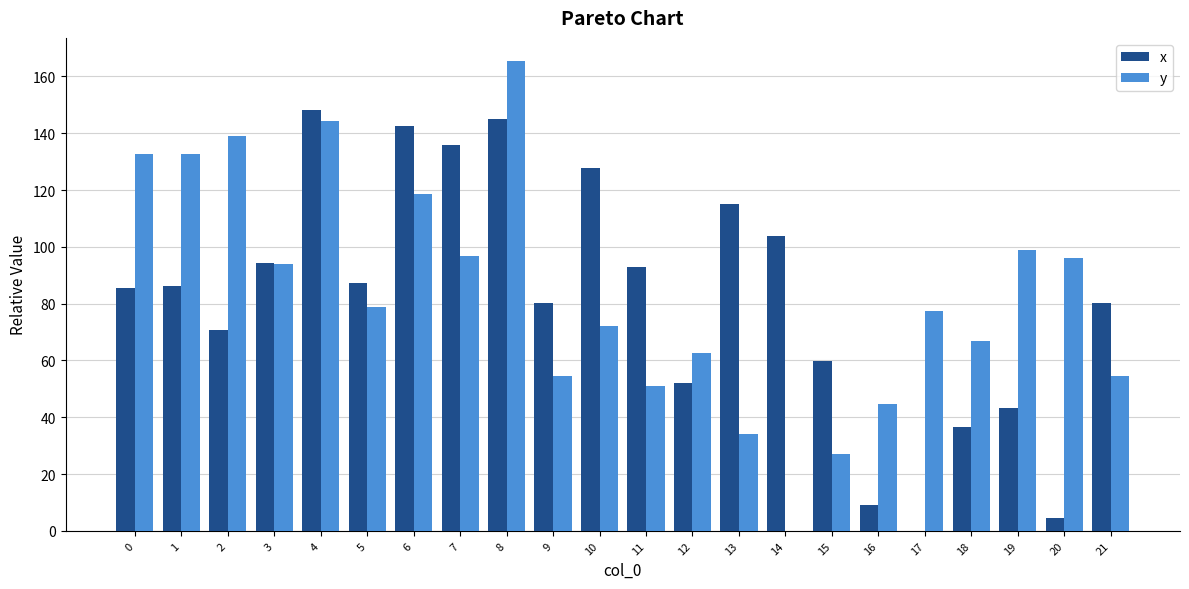

What is the sum of the x values at 9 and 20?

84.8